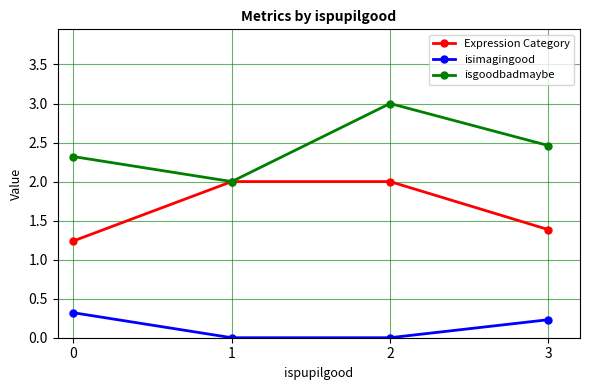

What is the maximum value shown in the chart?

3.0